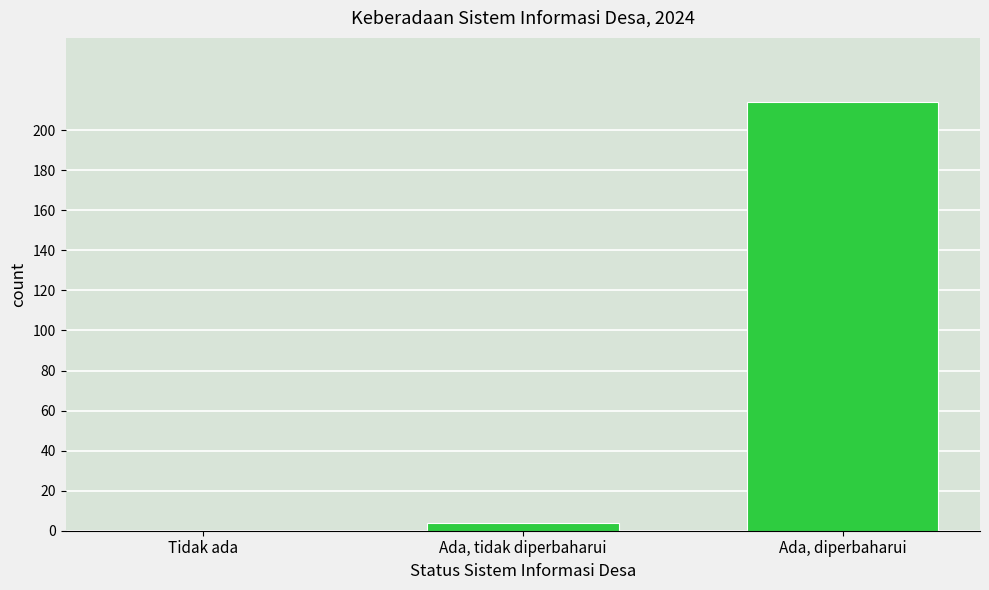

Reading right to left, transcribe all the data shown in this chart.

Ada, diperbaharui=214	Ada, tidak diperbaharui=4	Tidak ada=0